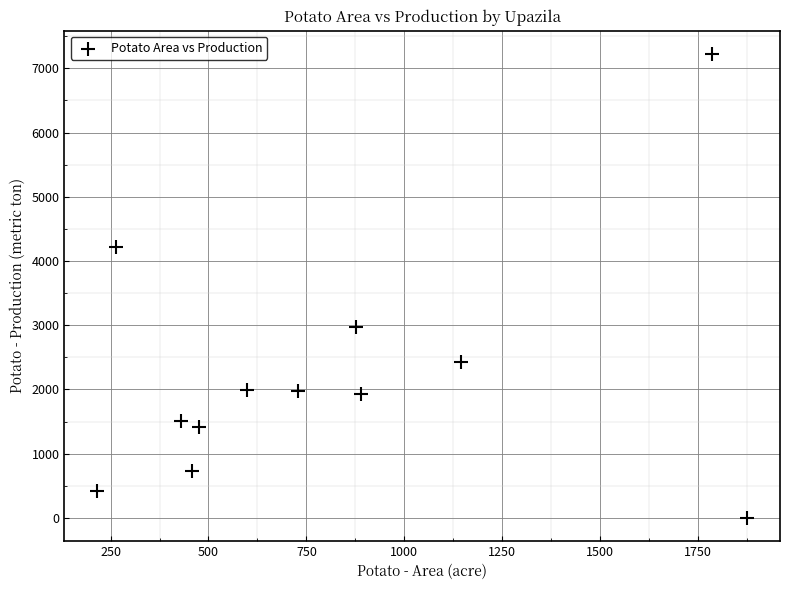

What is the average Y value?

2237